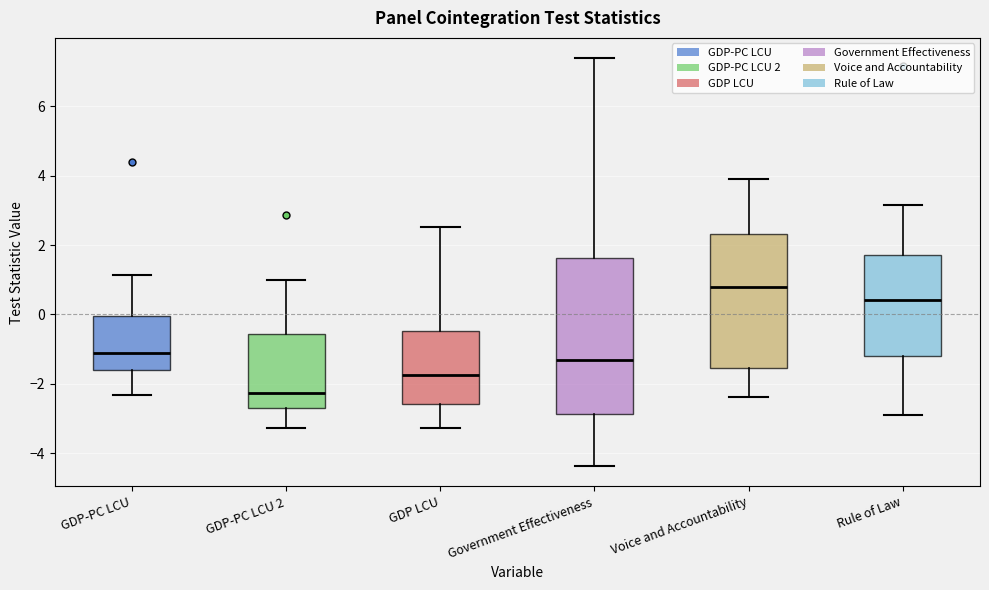

Which box has the lowest median line?

GDP-PC LCU 2